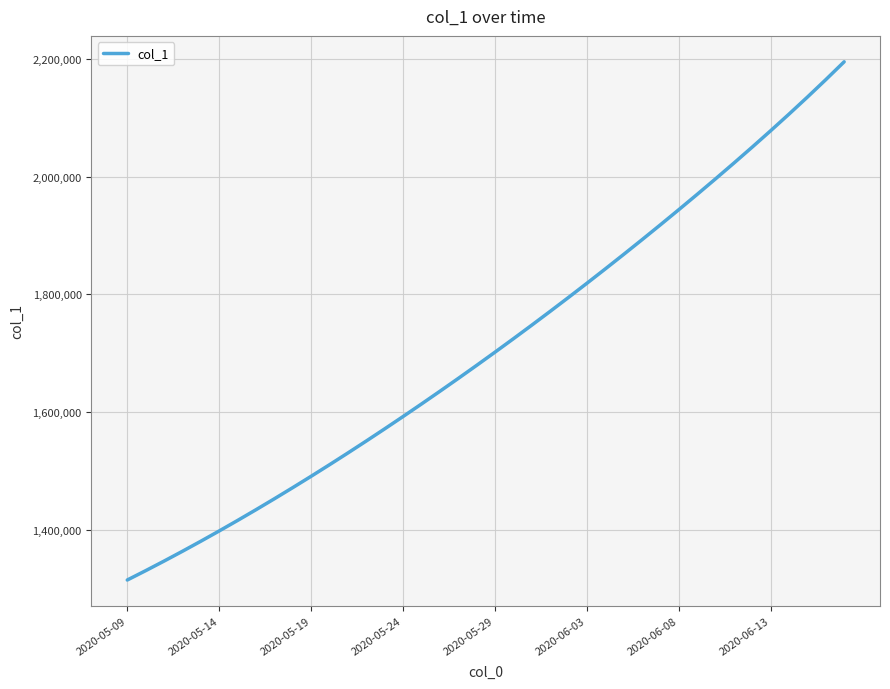

What is the minimum value shown in the chart?

1315099.0